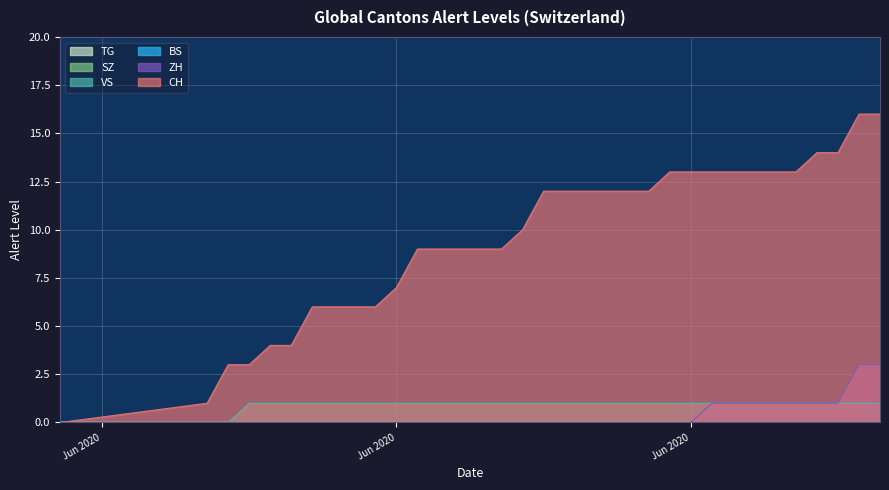

Which category has the lowest value in the VS series?

2020-05-31